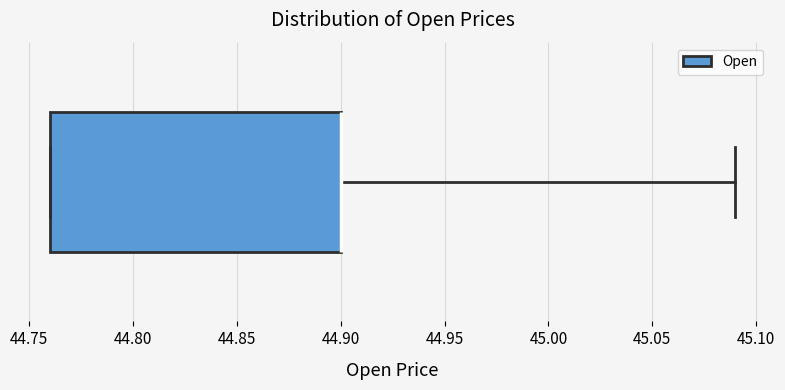

Transcribe this box plot: give where the median line is, the range the box spans, and where the two whiskers end, as read against the x-axis. The values are not printed on the chart, so give them approximately, as read against the axis.

median 44.90 (drawn on the box's right edge), box 44.76 to 44.90, whiskers 44.76 to 45.09